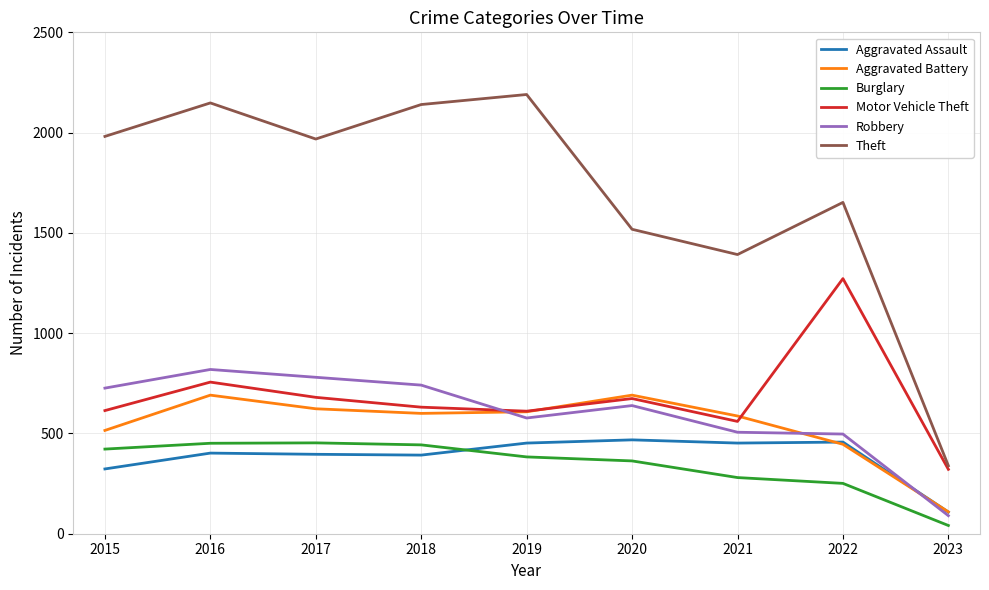

What is the difference between the highest and lowest values at 2015?

1658